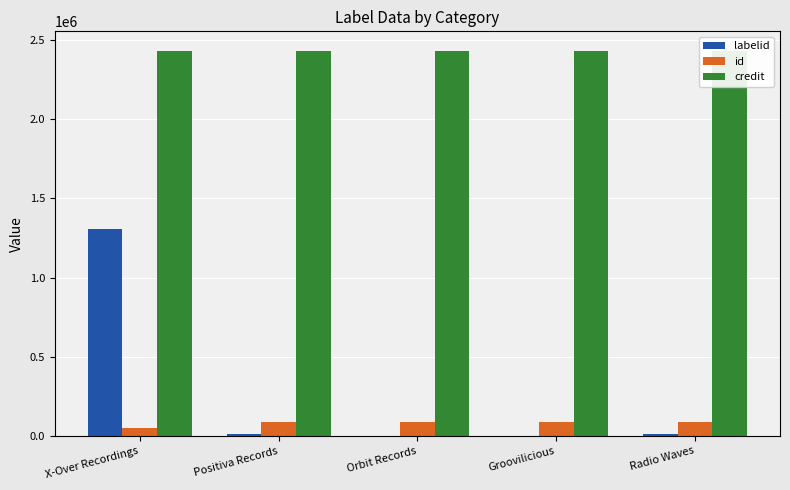

What are all the series names shown in the legend?

labelid, id, credit